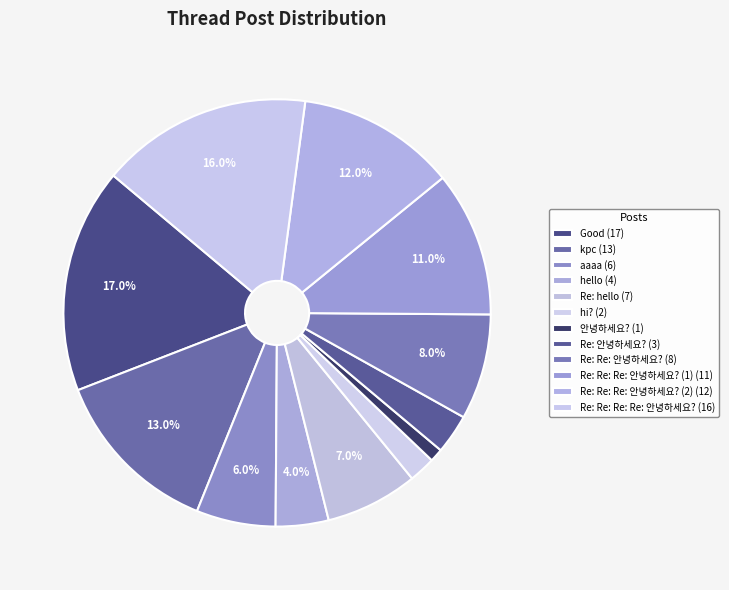

Does Re: 안녕하세요? account for over 50% of the chart?

No